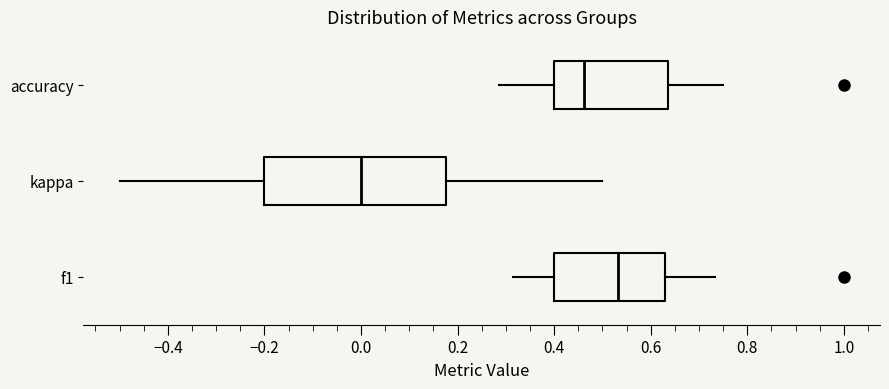

Which box has the furthest to the right median line?

f1